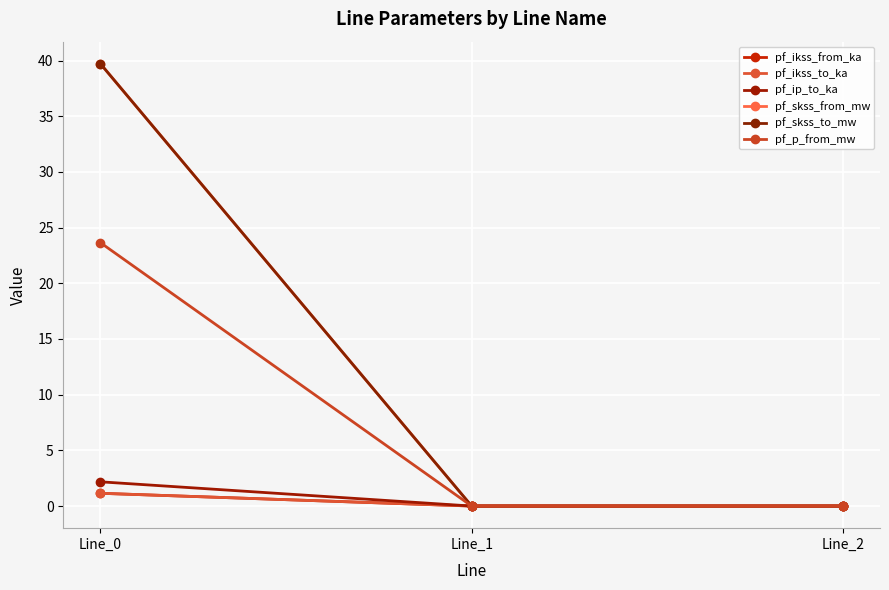

Reading right to left, what are all the values shown in this chart?

pf_ikss_from_ka: Line_2=0.0	Line_1=0.0	Line_0=1.1
pf_ikss_to_ka: Line_2=0.0	Line_1=0.0	Line_0=1.1
pf_ip_to_ka: Line_2=0.0	Line_1=0.0	Line_0=2.2
pf_skss_from_mw: Line_2=0.0	Line_1=0.0	Line_0=39.7
pf_skss_to_mw: Line_2=0.0	Line_1=0.0	Line_0=39.7
pf_p_from_mw: Line_2=0.0	Line_1=0.0	Line_0=23.6